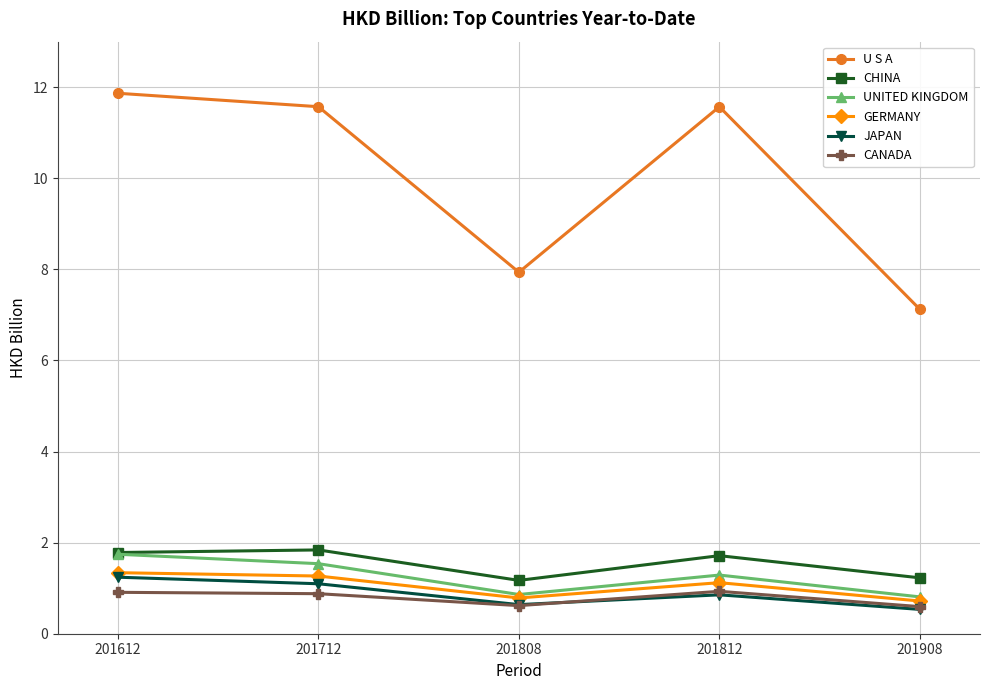

Which series has the widest spread of values?

U S A